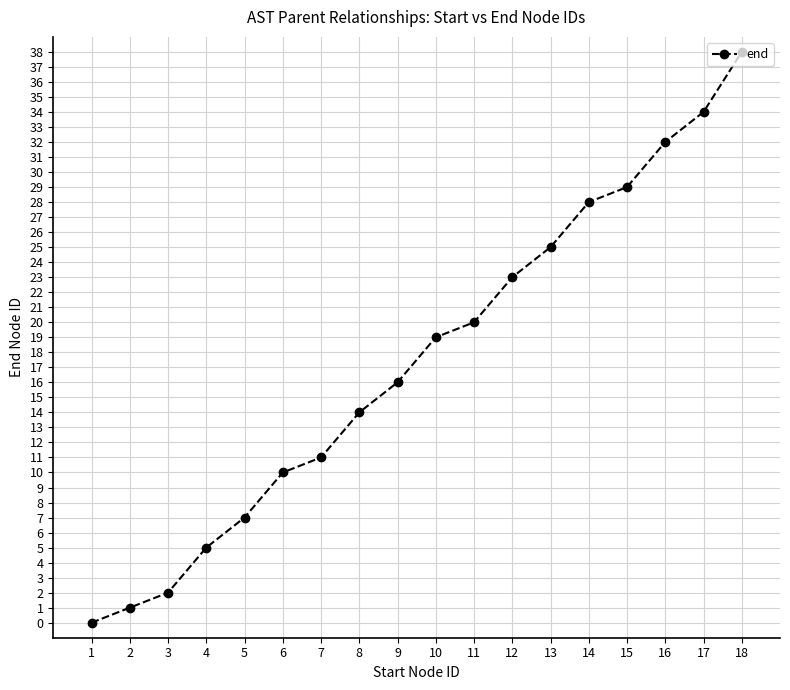

Which label corresponds to the largest value in the chart?

18